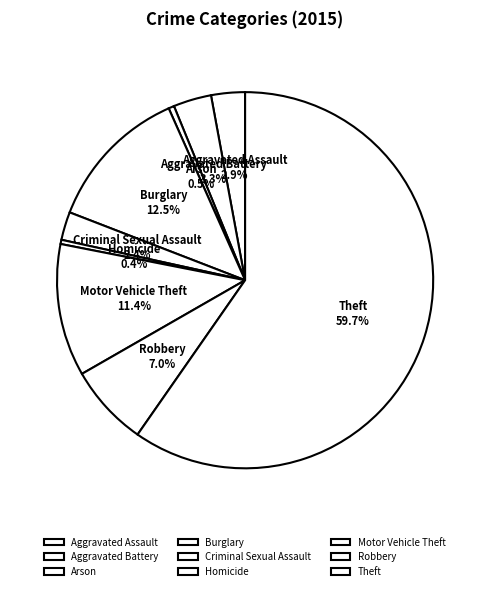

Is Theft the majority of the pie?

Yes